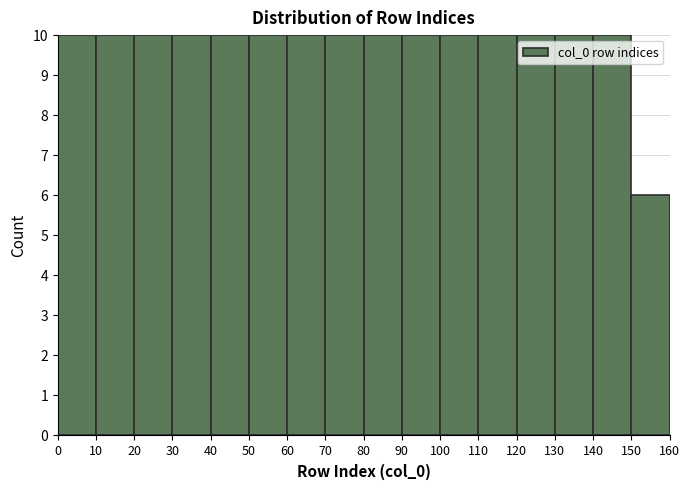

Reading left to right, list every bar in this chart as the range it spans on the x-axis followed by its height. The values are not printed on the chart, so give them approximately, as read against the axis.

0 to 10: 10
10 to 20: 10
20 to 30: 10
30 to 40: 10
40 to 50: 10
50 to 60: 10
60 to 70: 10
70 to 80: 10
80 to 90: 10
90 to 100: 10
100 to 110: 10
110 to 120: 10
120 to 130: 10
130 to 140: 10
140 to 150: 10
150 to 160: 6